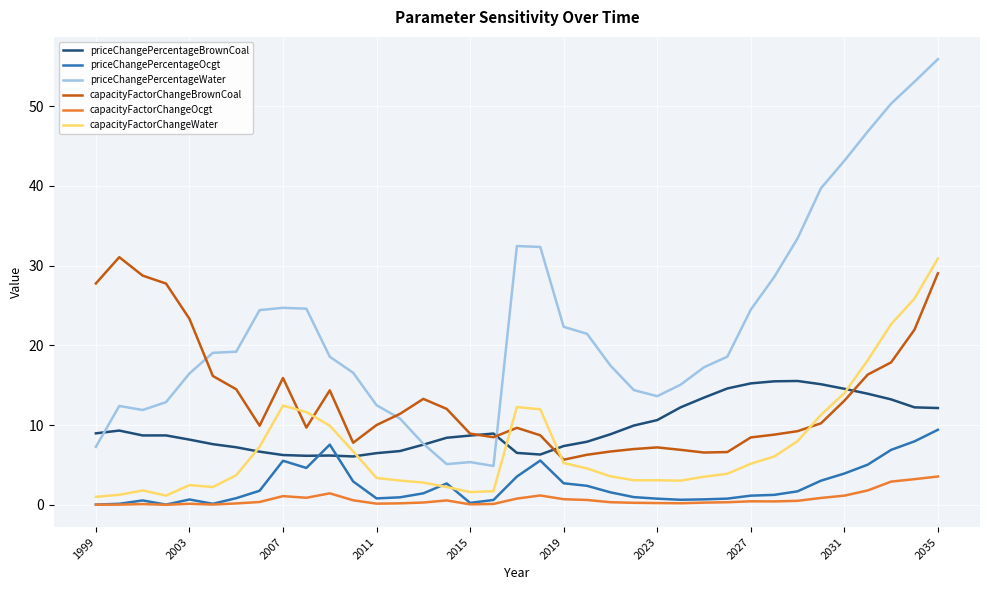

True or false: priceChangePercentageWater has more than 2 interior local peaks.

True